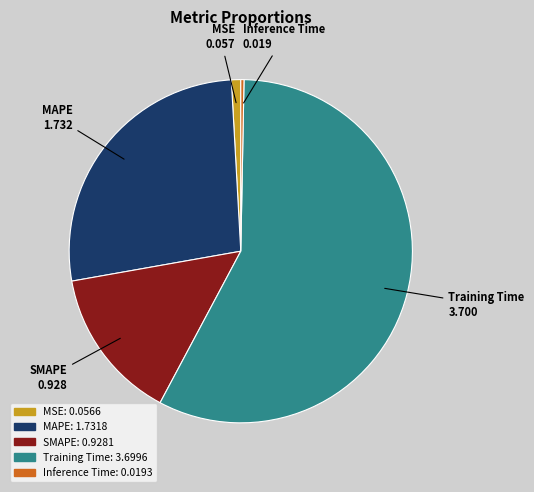

Do Training Time and SMAPE together represent more than half of the pie?

Yes